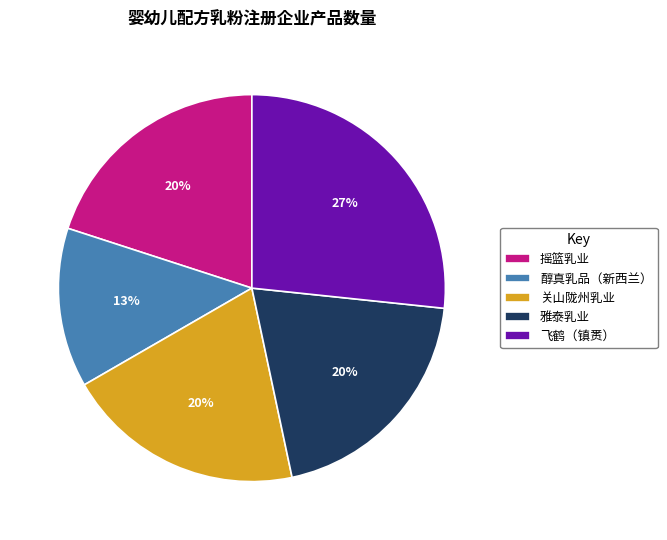

Which slice is the largest?

飞鹤（镇赉）